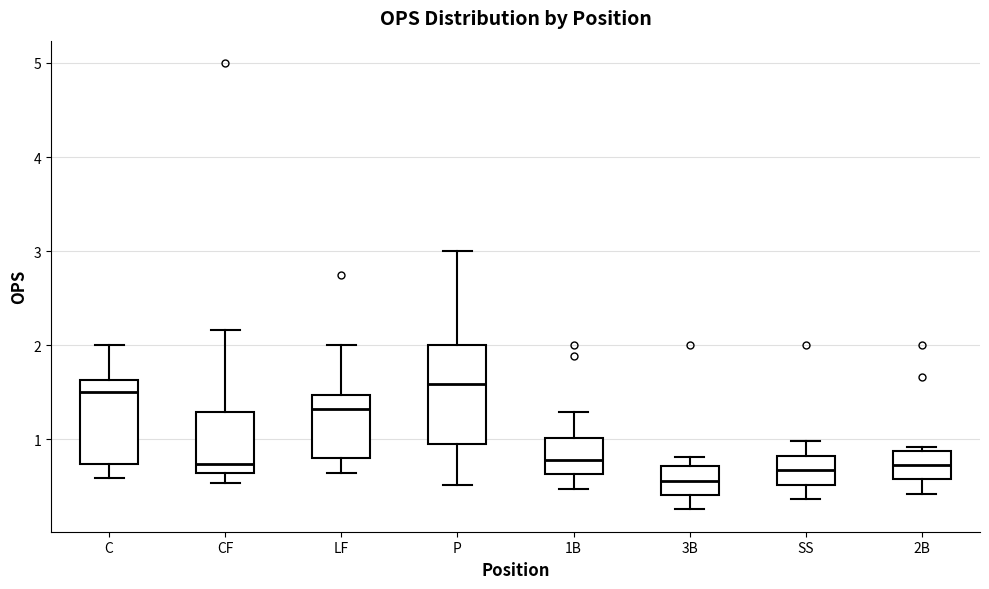

Reading left to right, read every box against the y-axis: the position of its median line, the range the box covers, and the ends of its whiskers. The values are not printed on the chart, so give them approximately, as read against the axis.

C: median 1.5, box 0.7 to 1.6, whiskers 0.6 to 2.0
CF: median 0.7, box 0.6 to 1.3, whiskers 0.5 to 2.2
LF: median 1.3, box 0.8 to 1.5, whiskers 0.6 to 2.0
P: median 1.6, box 0.9 to 2.0, whiskers 0.5 to 3.0
1B: median 0.8, box 0.6 to 1.0, whiskers 0.5 to 1.3
3B: median 0.6, box 0.4 to 0.7, whiskers 0.3 to 0.8
SS: median 0.7, box 0.5 to 0.8, whiskers 0.4 to 1.0
2B: median 0.7, box 0.6 to 0.9, whiskers 0.4 to 0.9 (just above the box's upper edge)